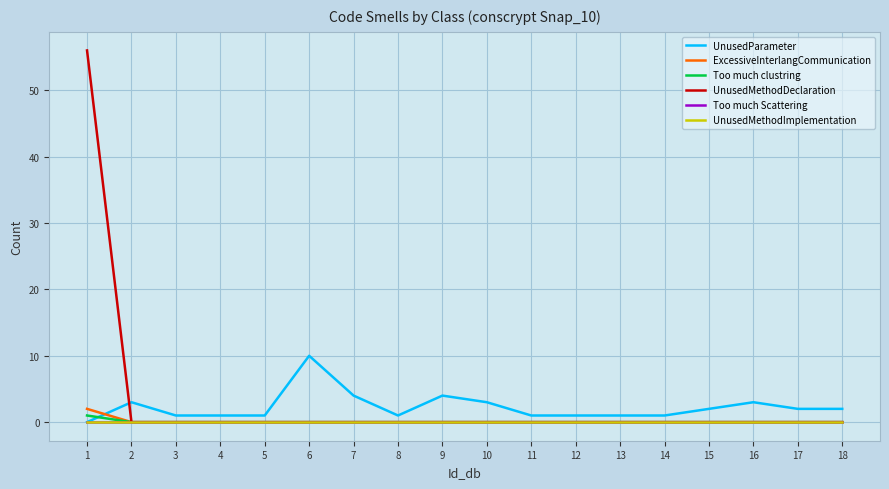

Reading right to left, extract all data points from this chart.

UnusedParameter: 2	2	3	2	1	1	1	1	3	4	1	4	10	1	1	1	3	0
ExcessiveInterlangCommunication: 0	0	0	0	0	0	0	0	0	0	0	0	0	0	0	0	0	2
Too much clustring: 0	0	0	0	0	0	0	0	0	0	0	0	0	0	0	0	0	1
UnusedMethodDeclaration: 0	0	0	0	0	0	0	0	0	0	0	0	0	0	0	0	0	56
Too much Scattering: 0	0	0	0	0	0	0	0	0	0	0	0	0	0	0	0	0	0
UnusedMethodImplementation: 0	0	0	0	0	0	0	0	0	0	0	0	0	0	0	0	0	0